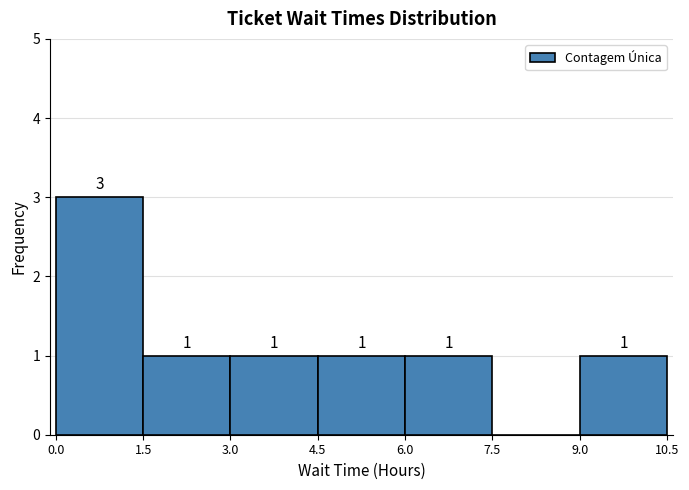

Over which range of the x-axis is the bar tallest?

0.0 to 1.5